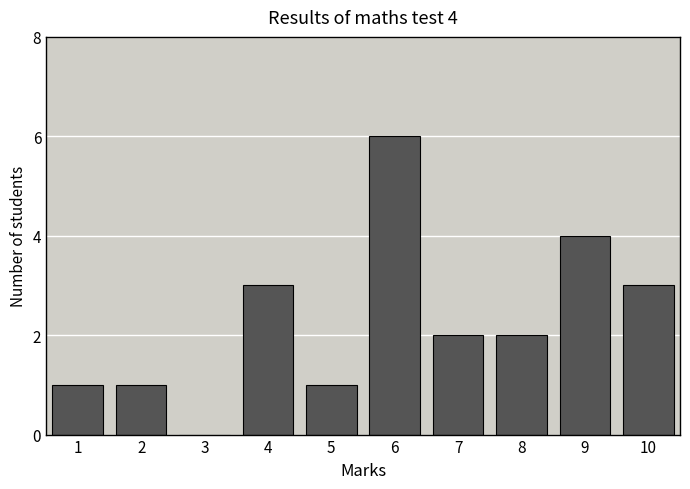

Reading right to left, transcribe all the data shown in this chart.

10=3	9=4	8=2	7=2	6=6	5=1	4=3	3=0	2=1	1=1